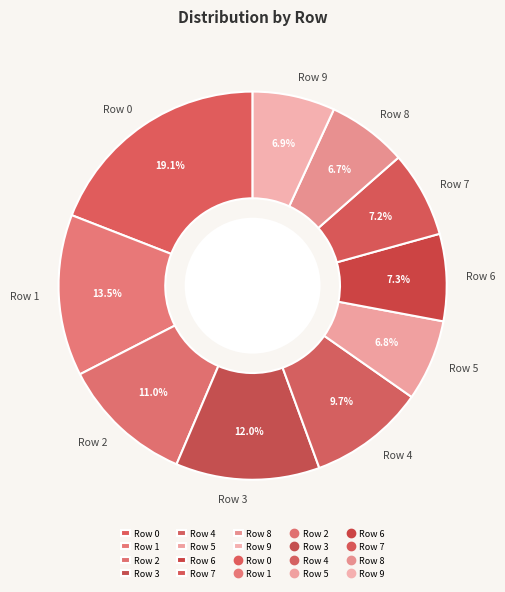

Is there a majority slice in this chart?

No